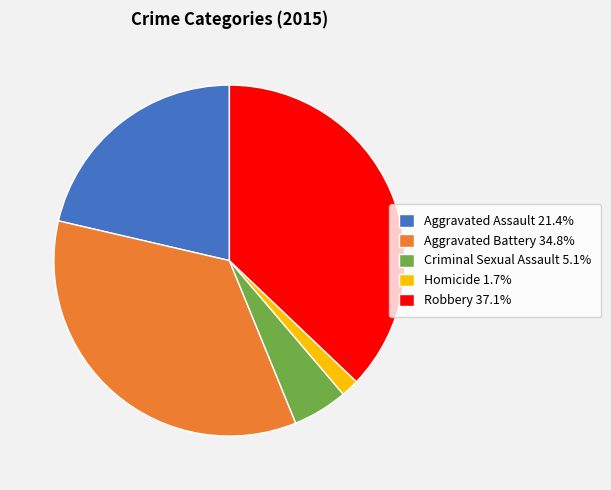

Does Criminal Sexual Assault represent more than half of the total?

No